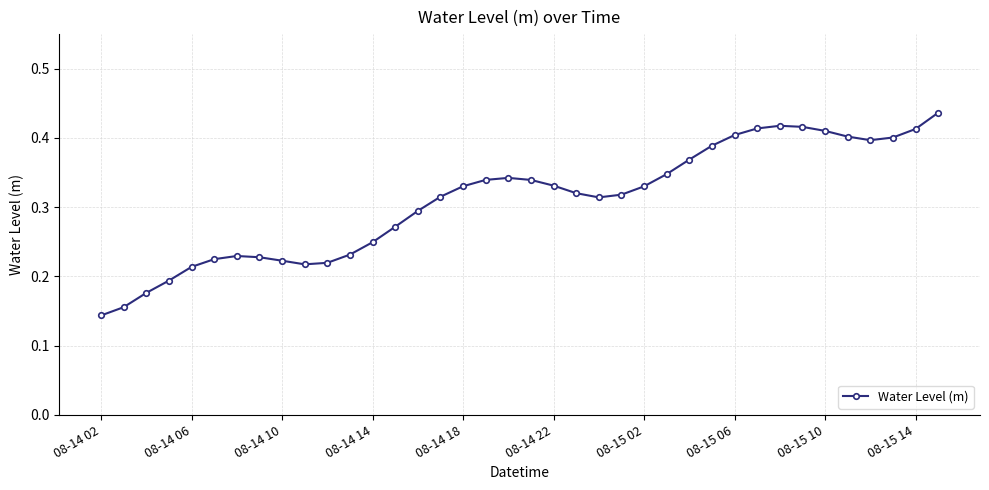

What is the sum of all values?

11.8